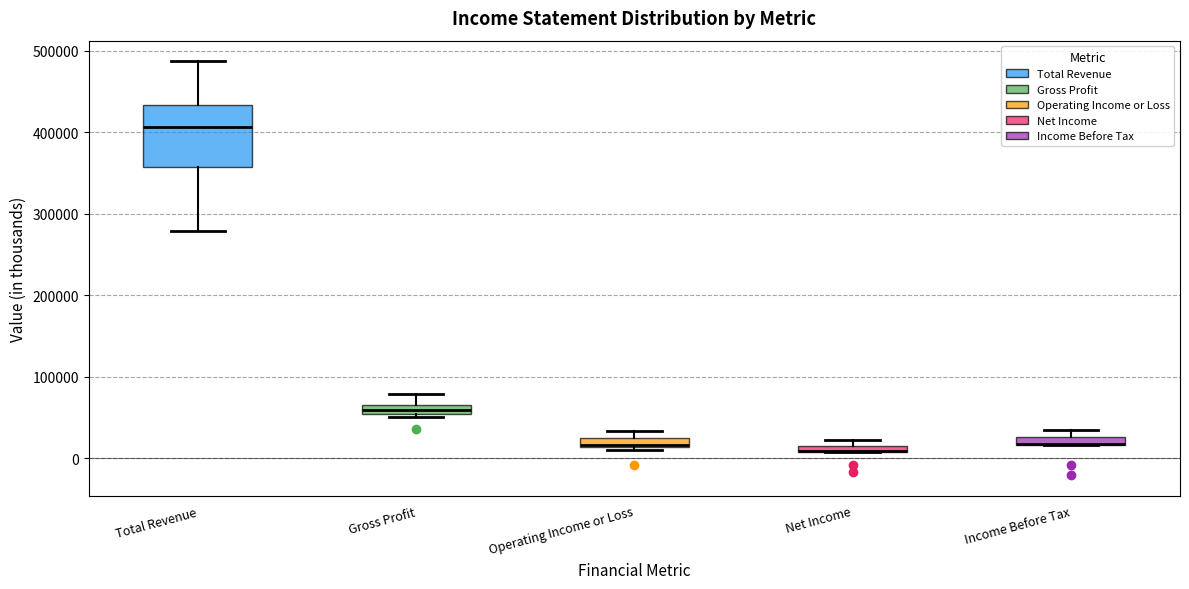

Comparing the boxes themselves (not the whiskers), which one is the tallest?

Total Revenue